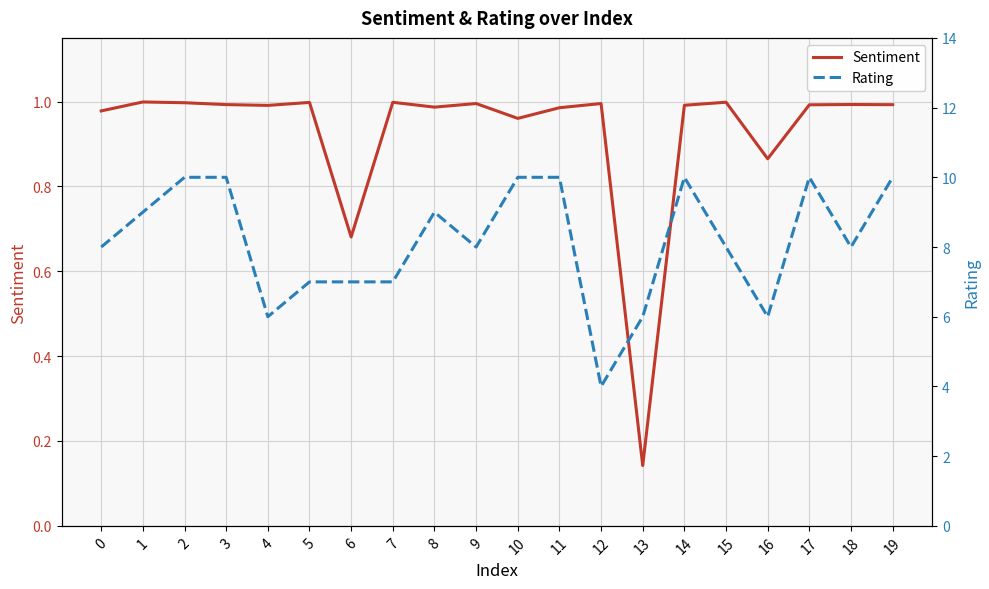

The Sentiment series shows 1.0 at 5. True or false?

True